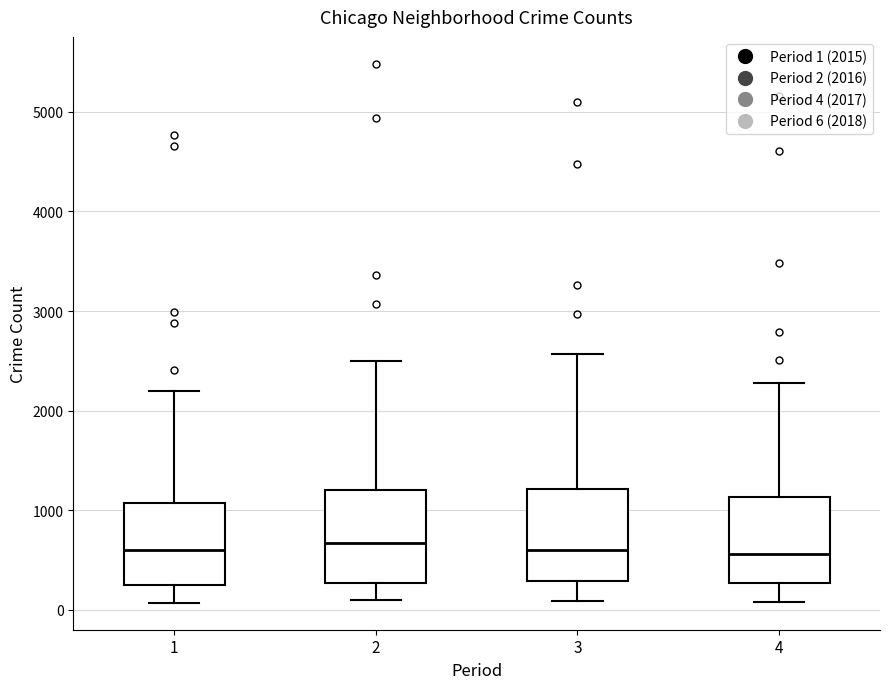

Reading left to right, transcribe this box plot: for each box, give where its median line is, the range the box spans, and where its two whiskers end, as read against the y-axis. The values are not printed on the chart, so give them approximately, as read against the axis.

1: median 600, box 300 to 1100, whiskers 100 to 2200
2: median 700, box 300 to 1200, whiskers 100 to 2500
3: median 600, box 300 to 1200, whiskers 100 to 2600
4: median 600, box 300 to 1100, whiskers 100 to 2300